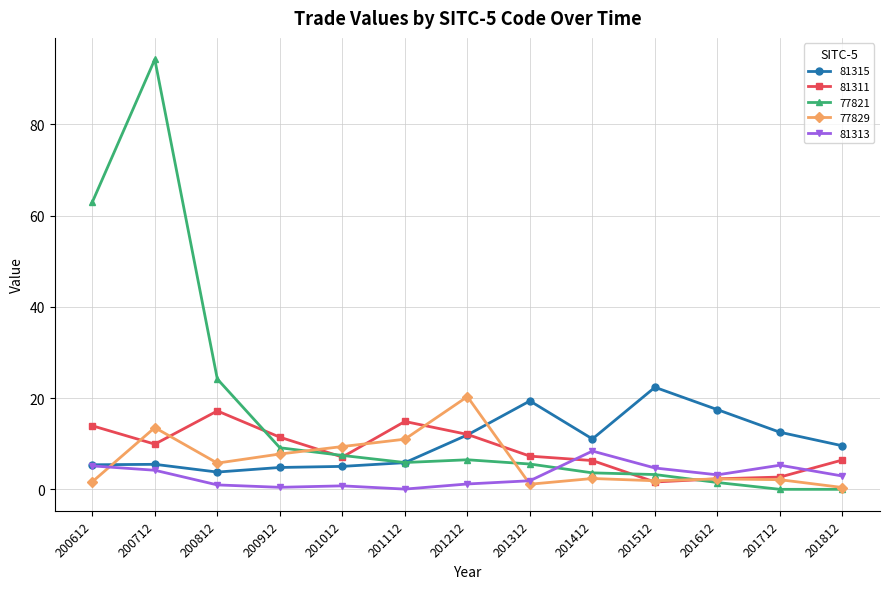

True or false: 81313 has a value of 1.0 at 200812.

True